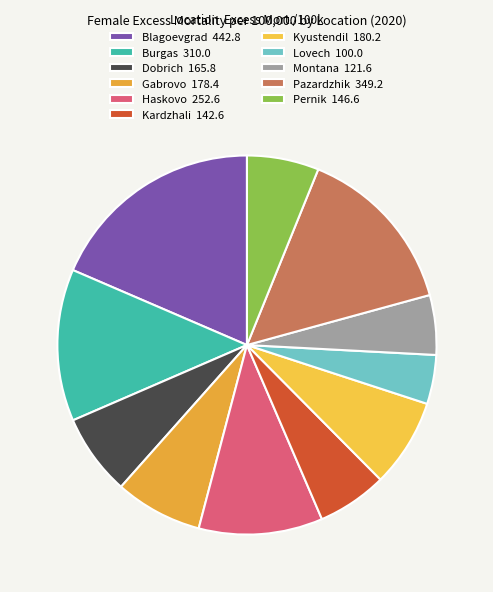

How many slices are in this pie chart?

11